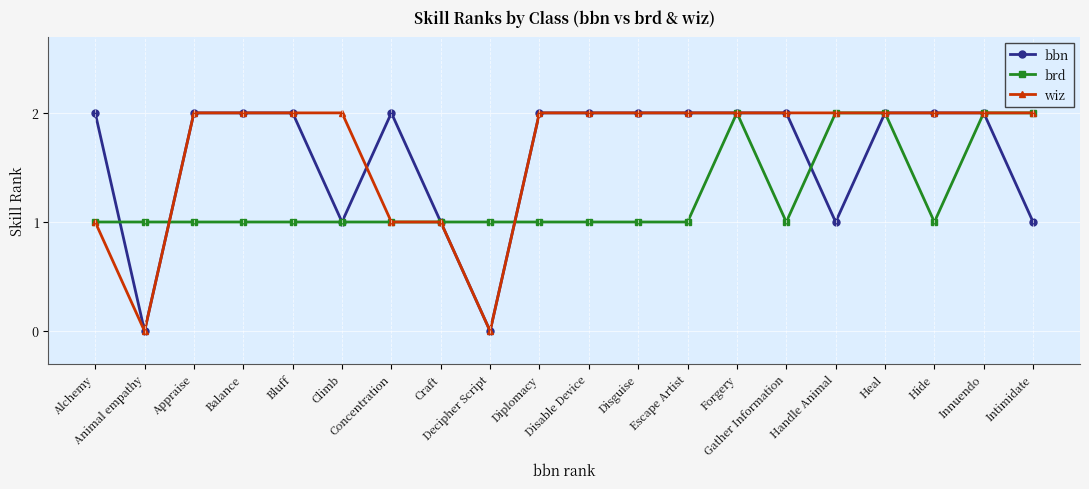

Reading left to right, transcribe all the data shown in this chart.

bbn: Alchemy=2	Animal empathy=0	Appraise=2	Balance=2	Bluff=2	Climb=1	Concentration=2	Craft=1	Decipher Script=0	Diplomacy=2	Disable Device=2	Disguise=2	Escape Artist=2	Forgery=2	Gather Information=2	Handle Animal=1	Heal=2	Hide=2	Innuendo=2	Intimidate=1
brd: Alchemy=1	Animal empathy=1	Appraise=1	Balance=1	Bluff=1	Climb=1	Concentration=1	Craft=1	Decipher Script=1	Diplomacy=1	Disable Device=1	Disguise=1	Escape Artist=1	Forgery=2	Gather Information=1	Handle Animal=2	Heal=2	Hide=1	Innuendo=2	Intimidate=2
wiz: Alchemy=1	Animal empathy=0	Appraise=2	Balance=2	Bluff=2	Climb=2	Concentration=1	Craft=1	Decipher Script=0	Diplomacy=2	Disable Device=2	Disguise=2	Escape Artist=2	Forgery=2	Gather Information=2	Handle Animal=2	Heal=2	Hide=2	Innuendo=2	Intimidate=2